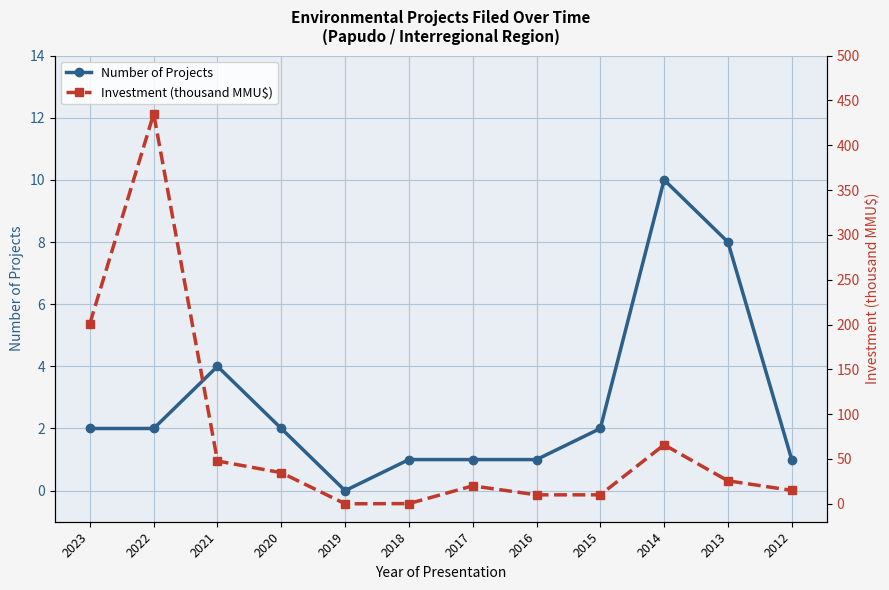

How many data points in Number of Projects are above 2?

3